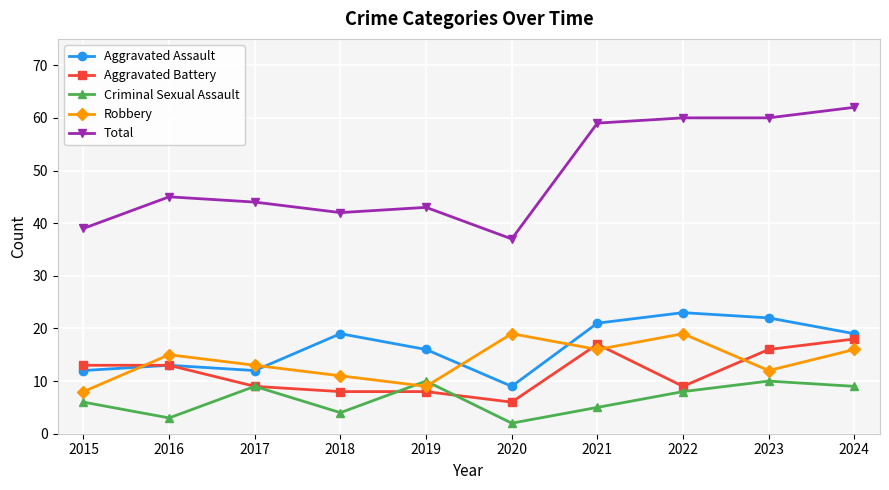

What is the difference between the highest and lowest values at 2024?

53